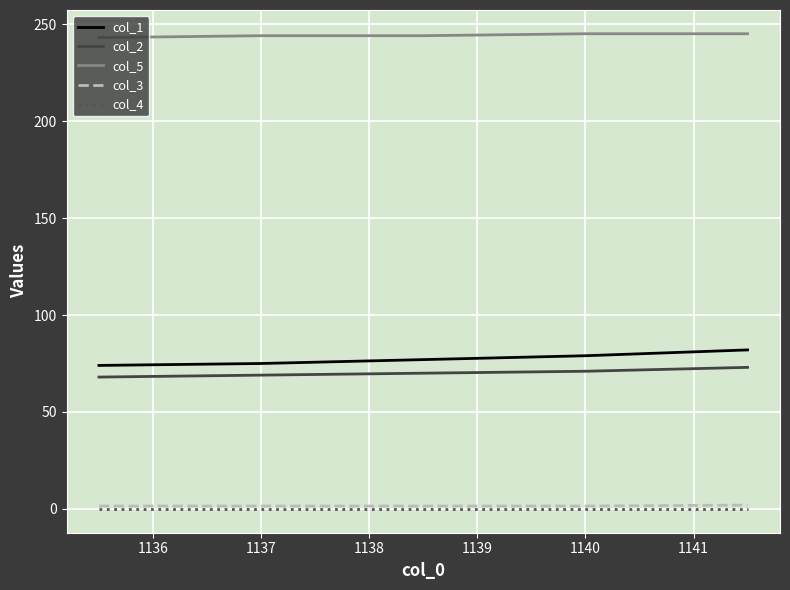

What is the greatest value displayed?

245.0